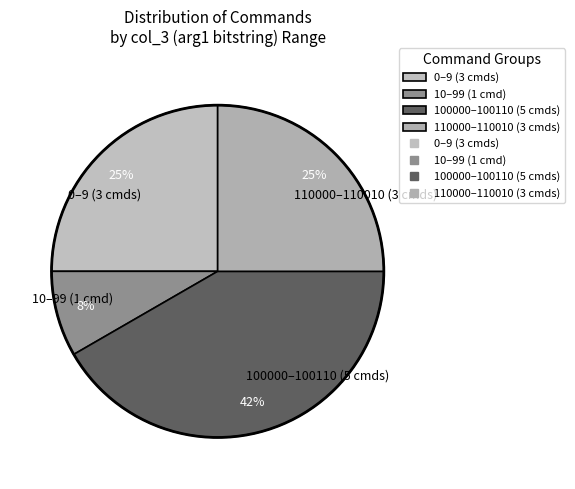

To the nearest percent, what is the average slice percentage?

25%